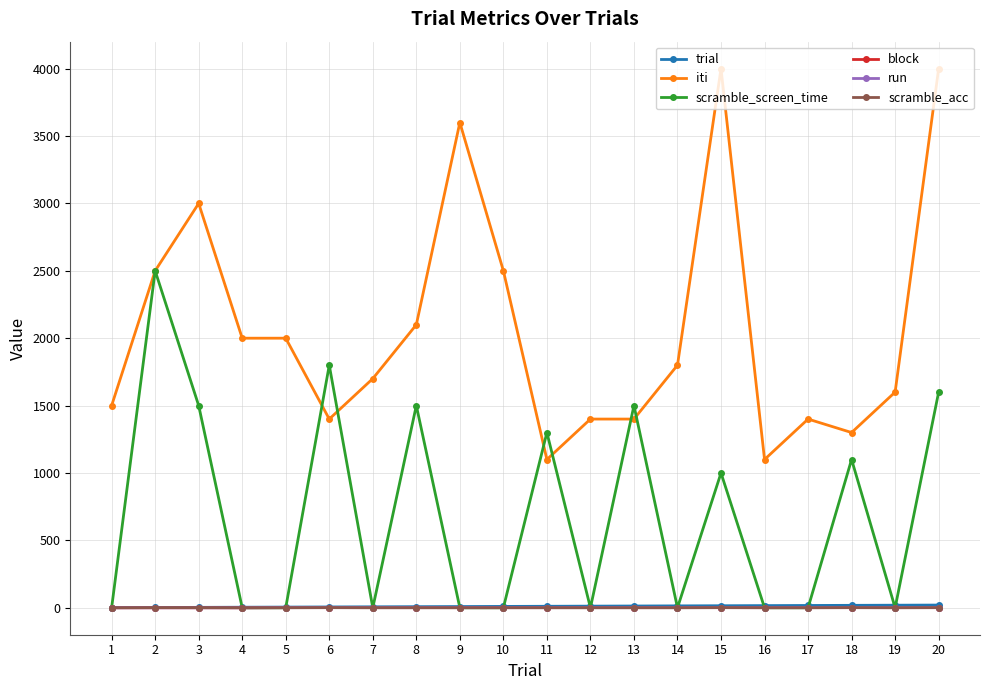

Does the chart have visible grid lines?

Yes